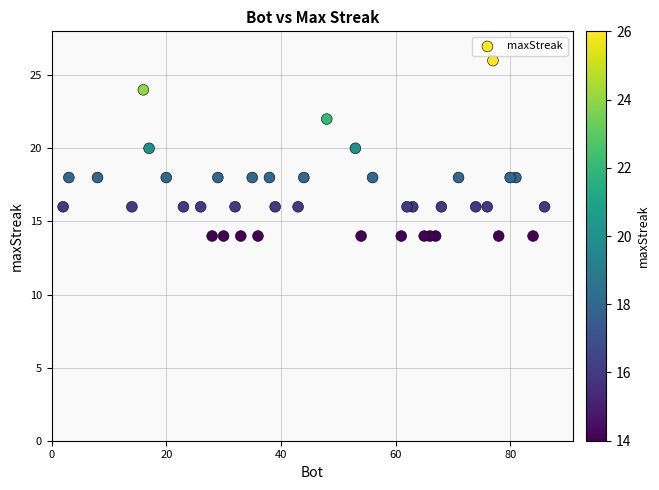

What is the range of Y values (max minus min)?

12